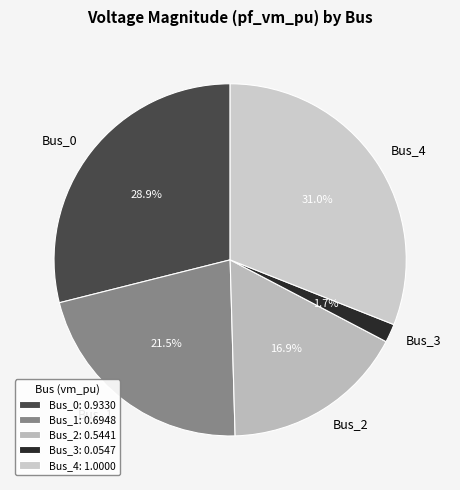

Which category has the smallest portion of the pie?

Bus_3